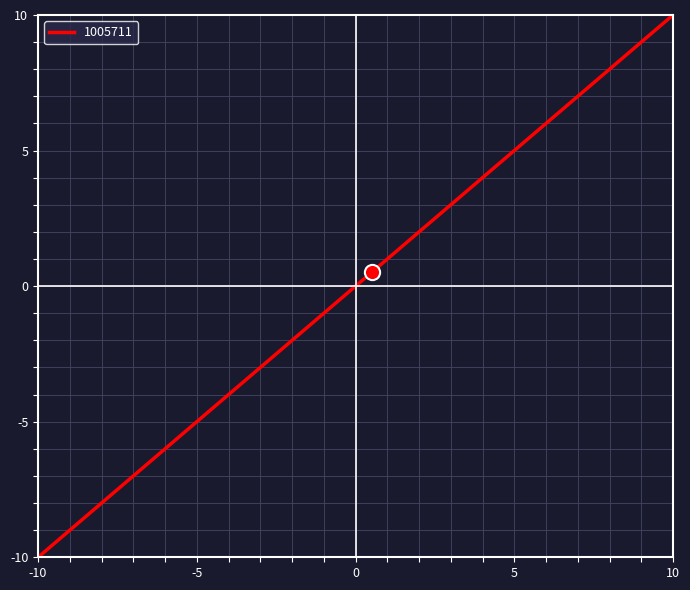

What is the greatest value displayed?

10.0